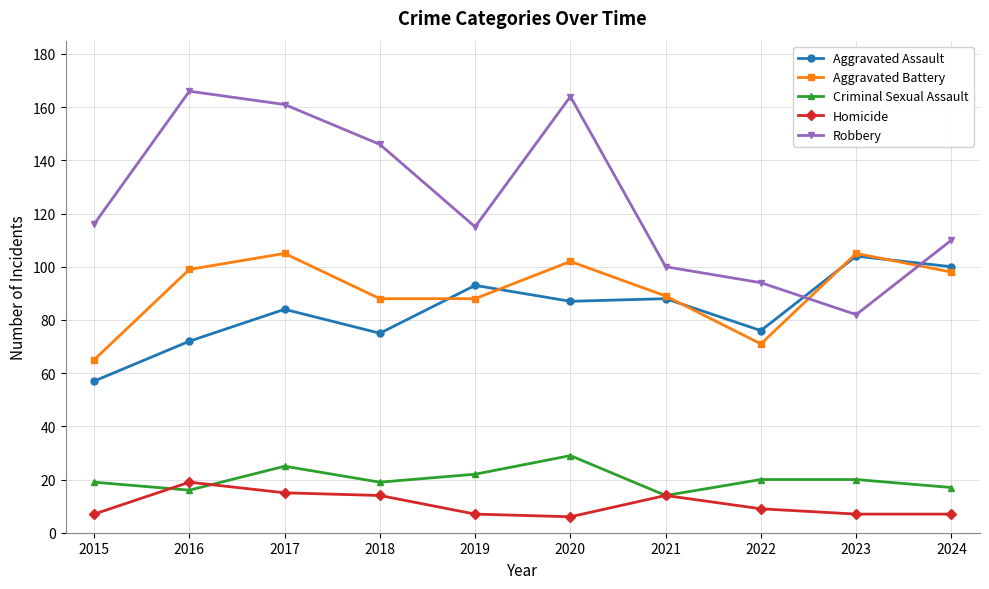

What is the total value across all series at 2023?

318